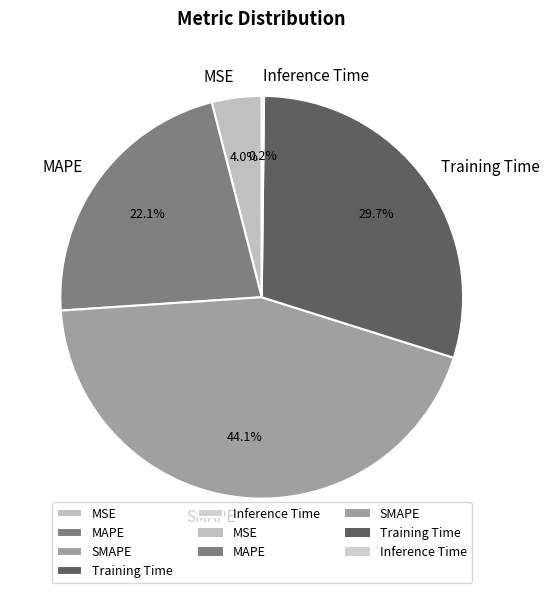

Which slice is the largest?

SMAPE